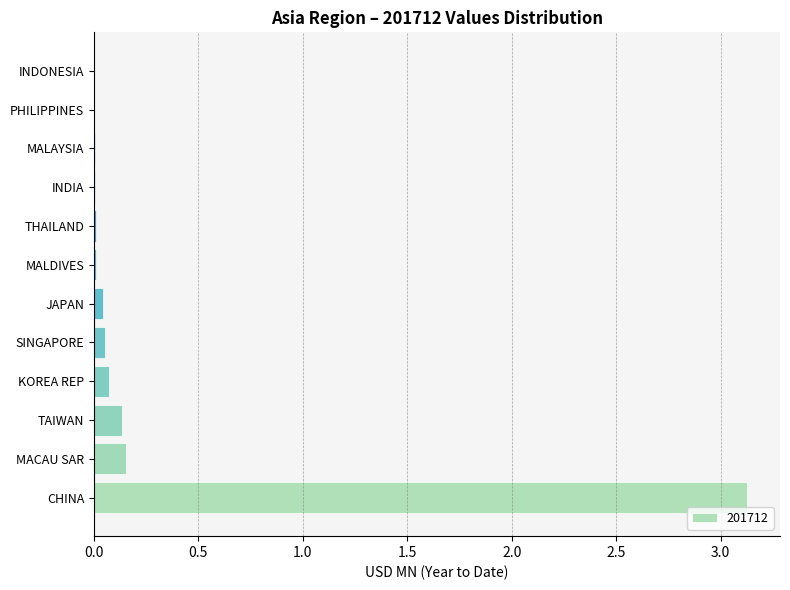

What is the sum of all values?

3.6